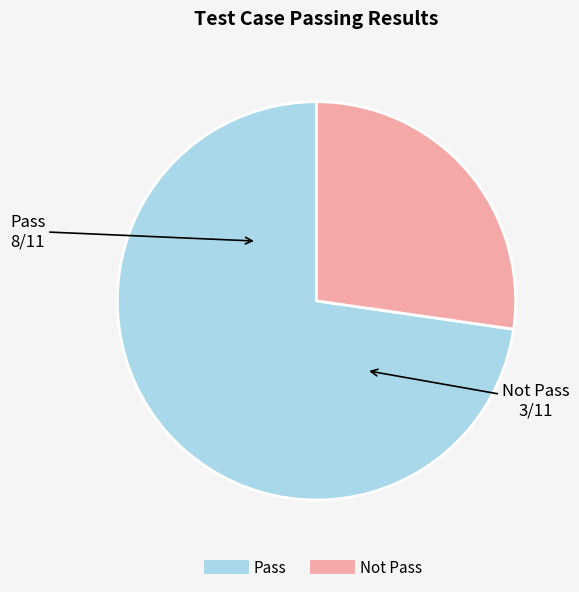

The Not Pass slice represents 13% of the pie. True or false?

False